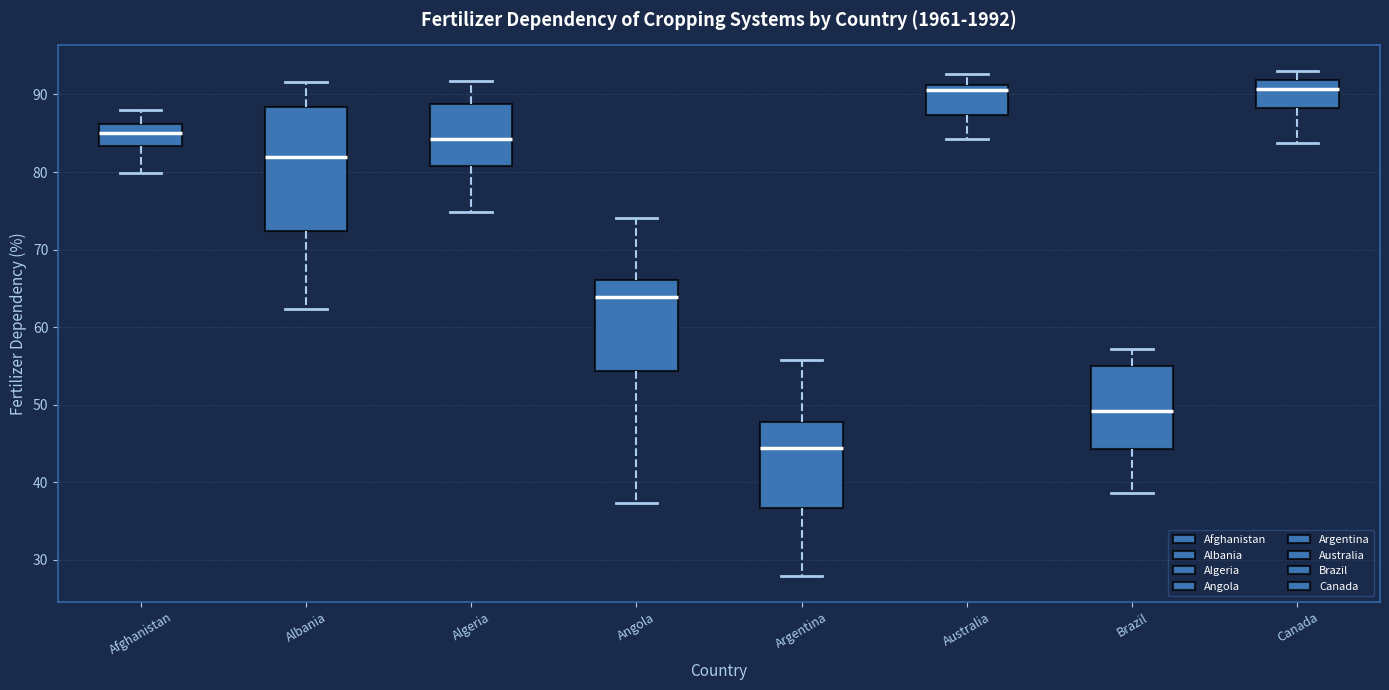

Comparing the boxes themselves (not the whiskers), which one is the tallest?

Albania